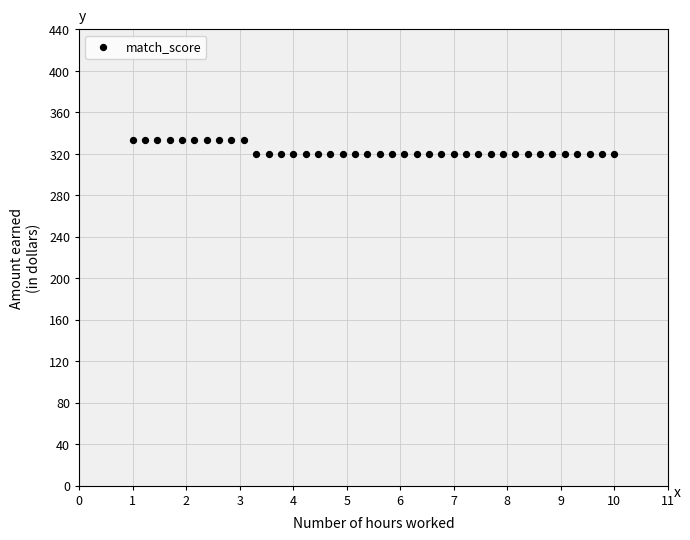

What is the range of X values (max minus min)?

9.0